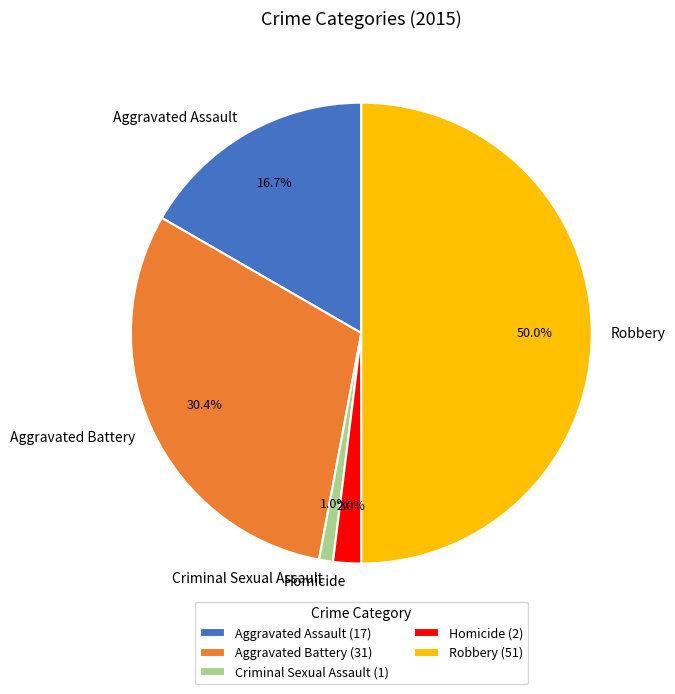

How many slices are in this pie chart?

5